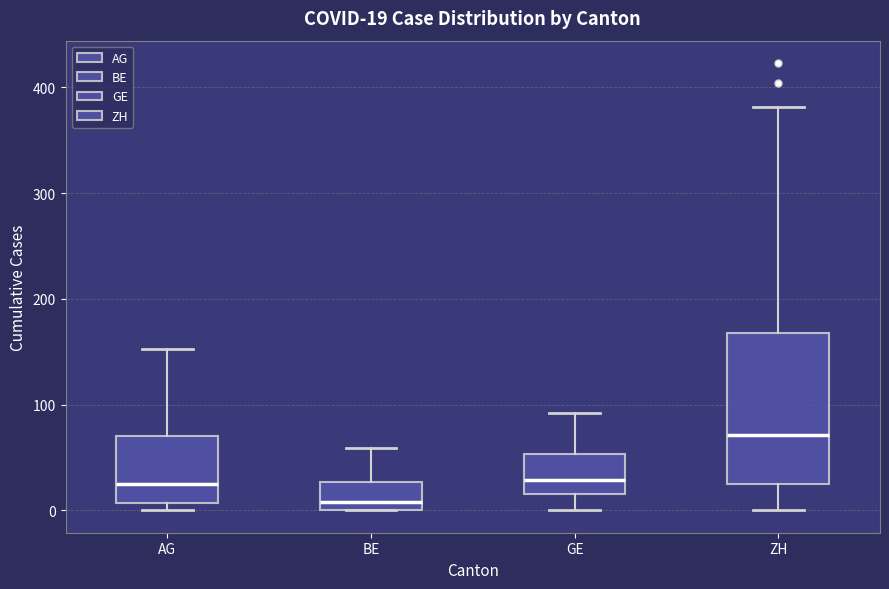

Comparing the boxes themselves (not the whiskers), which one is the tallest?

ZH